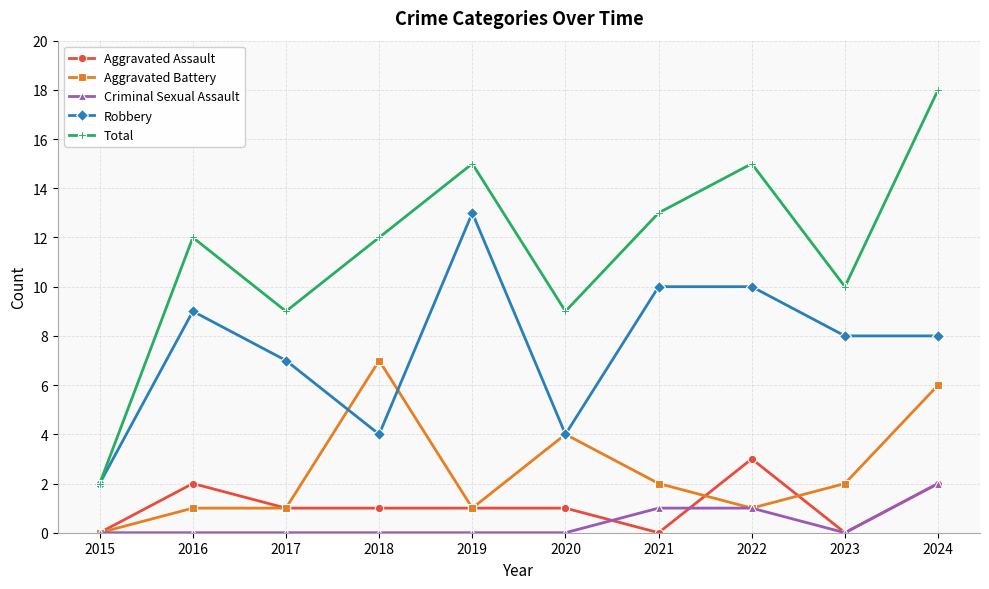

What is the total value across all series at 2018?

24